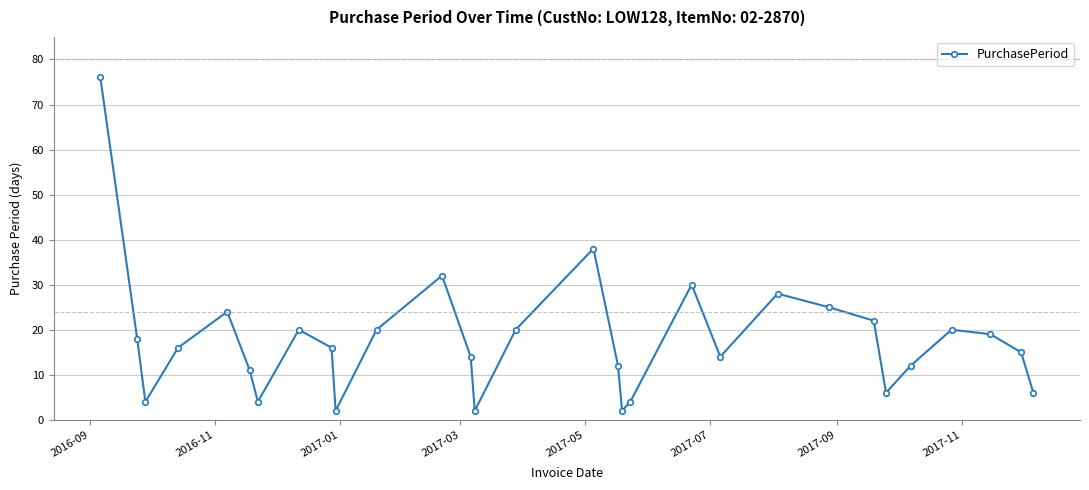

What is the greatest value displayed?

76